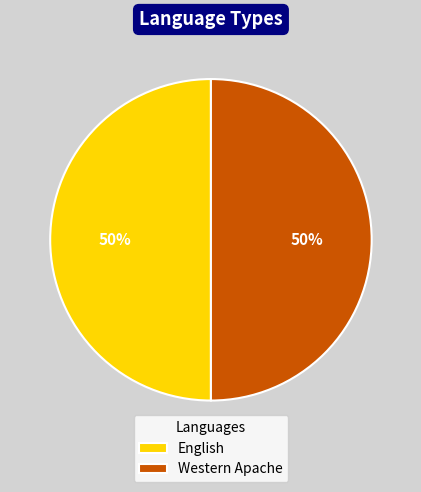

To the nearest percent, what is the average slice percentage?

50%